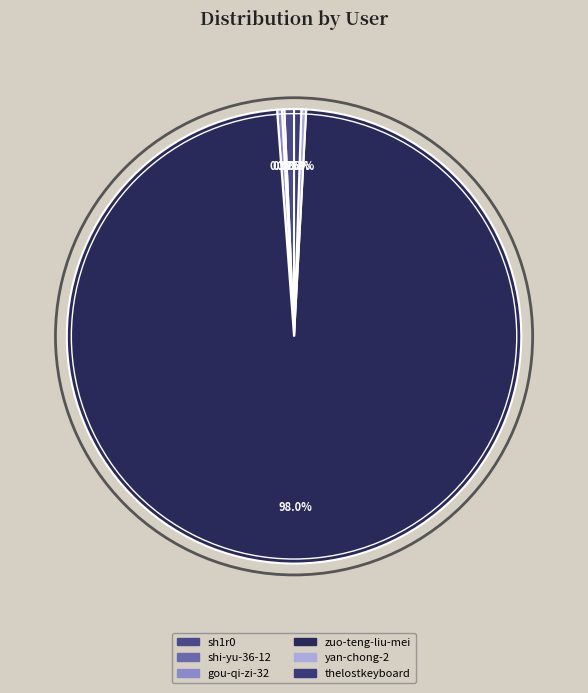

How many slices are in this pie chart?

6